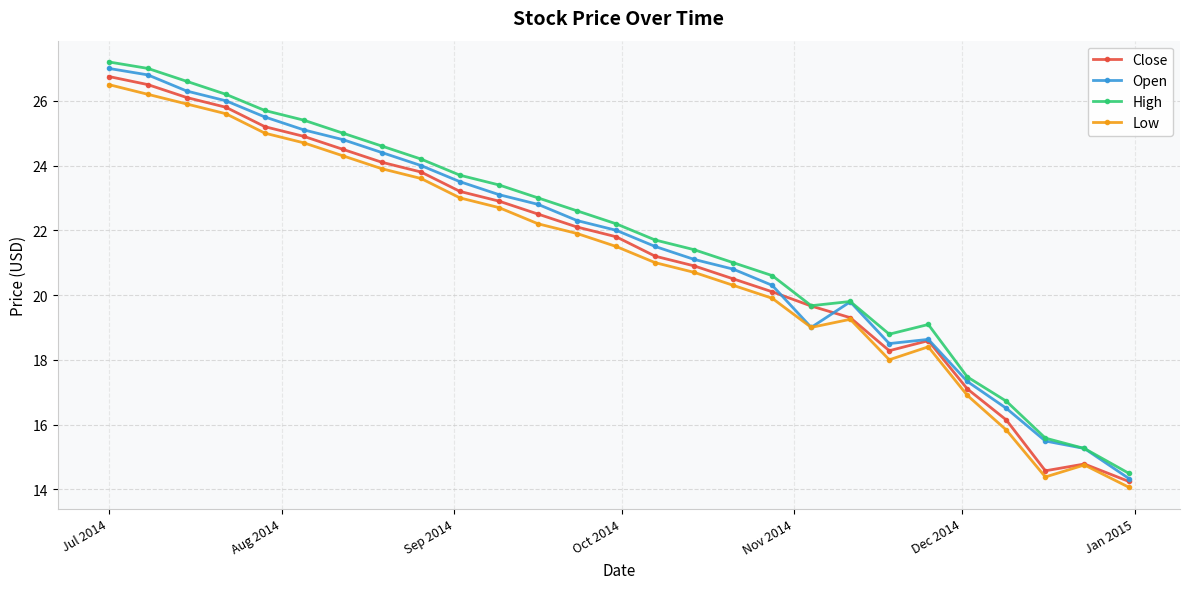

What is the value of the Open point at the 23rd from the left?

17.3